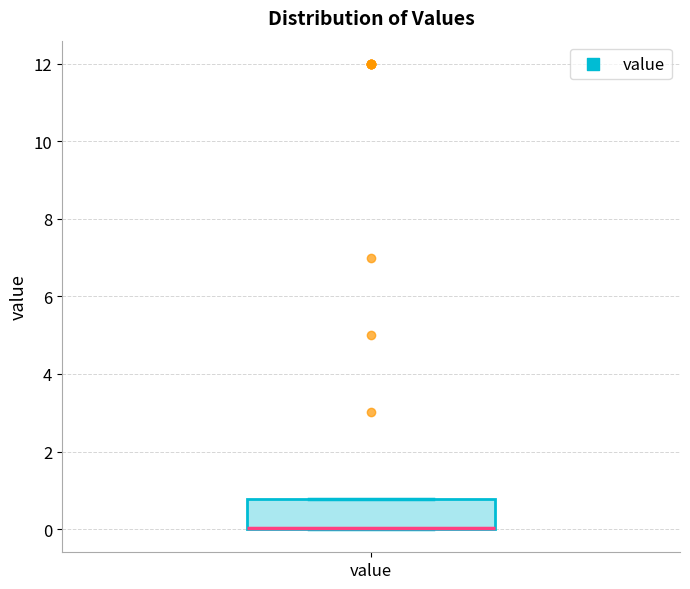

Read this box plot against the y-axis: the position of the median line, the range covered by the box, and the ends of both whiskers. The values are not printed on the chart, so give them approximately, as read against the axis.

median 0.0 (drawn on the box's lower edge), box 0.0 to 0.8, whiskers 0.0 to 0.8